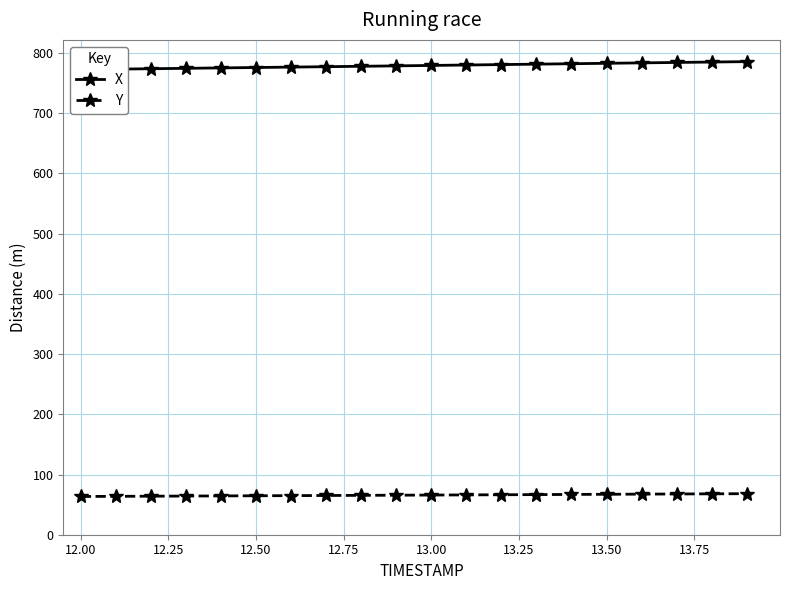

What is the minimum value for Y?

63.5